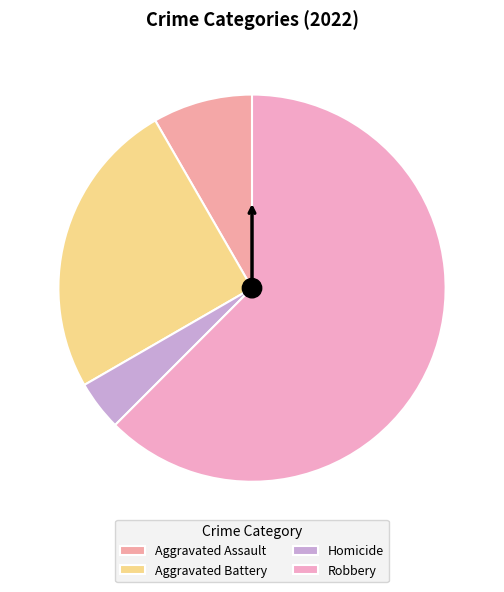

Is it true that Aggravated Assault is 8% of the pie?

True